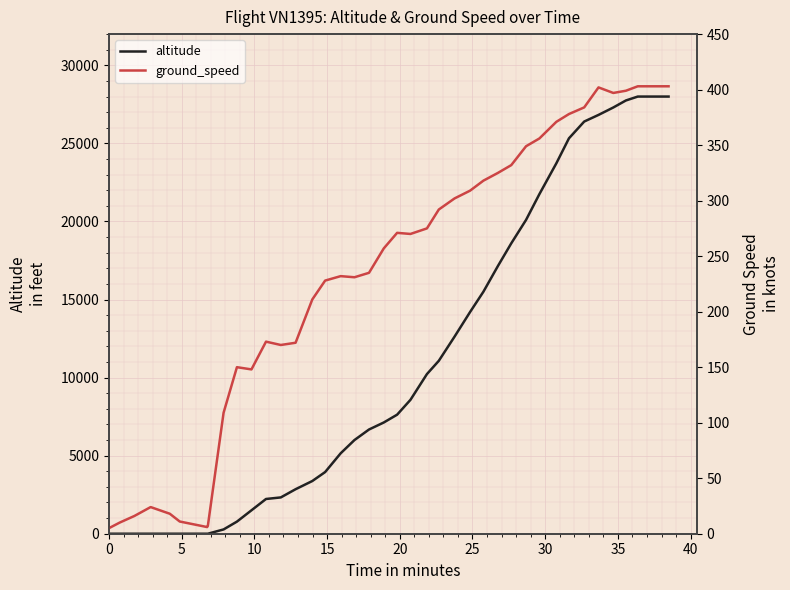

What is the value of the ground_speed point at the 14th from the left?

172